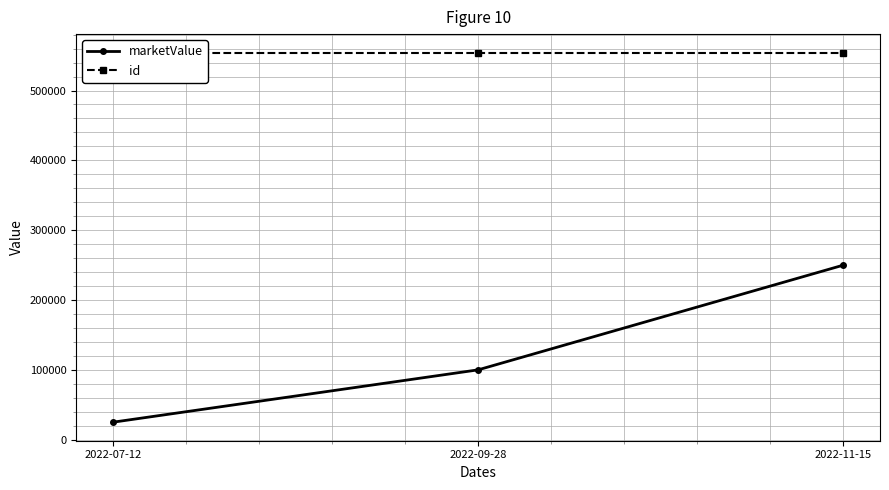

How many values in the marketValue series are below 100000?

1